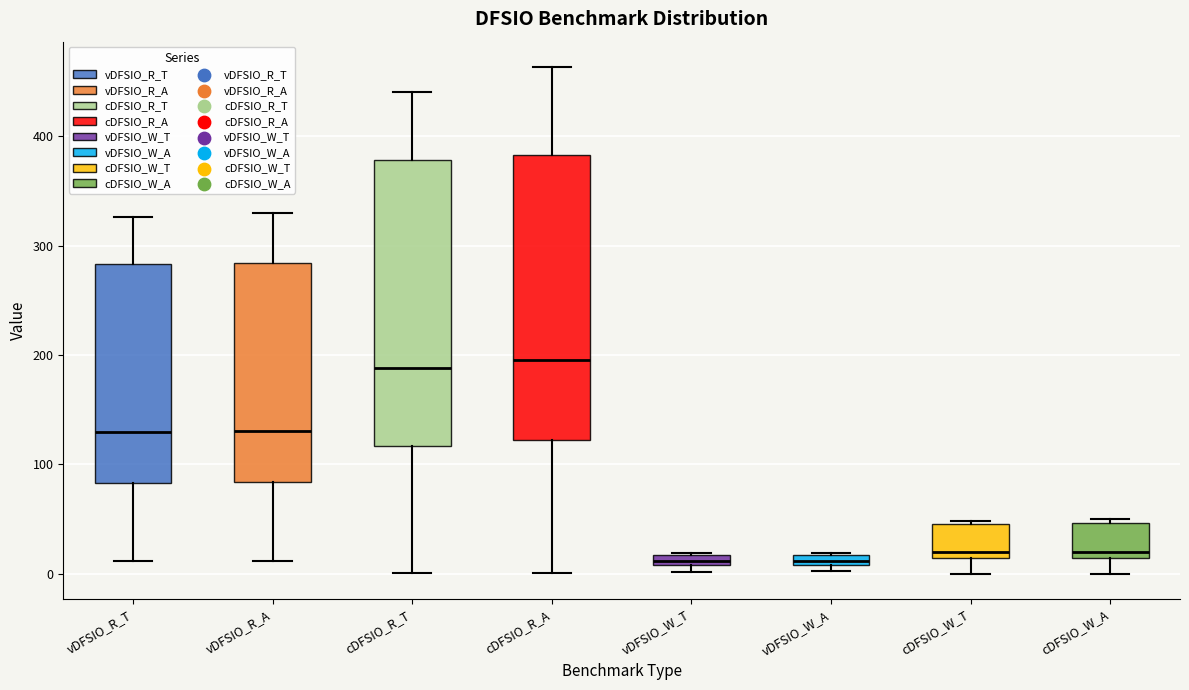

Where is the lower edge of the box for vDFSIO_R_T on the y-axis? The values are not printed on the chart, so give them approximately, as read against the axis.

80